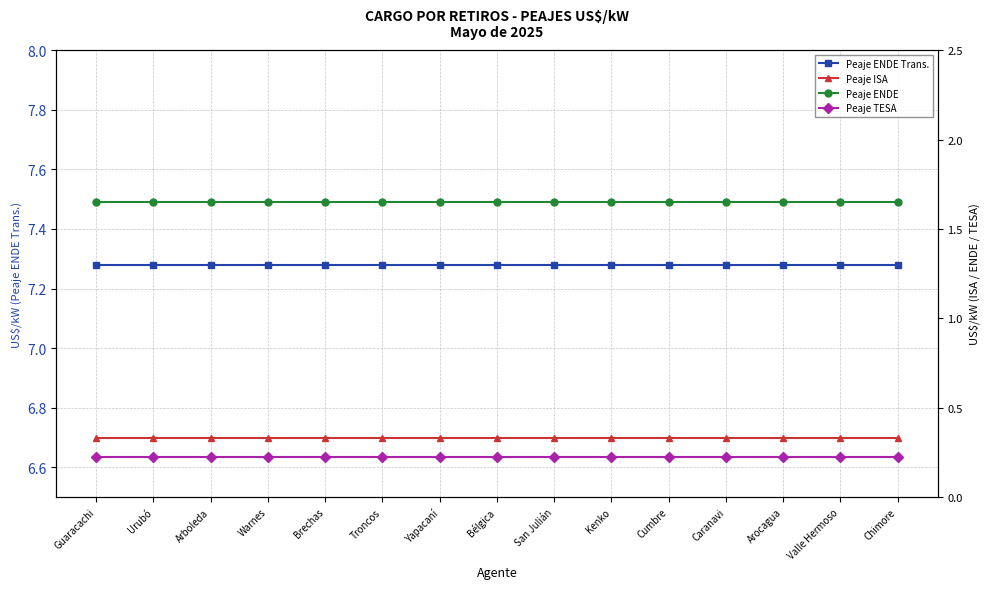

Where is Peaje TESA nearest to the value 0?

Guaracachi